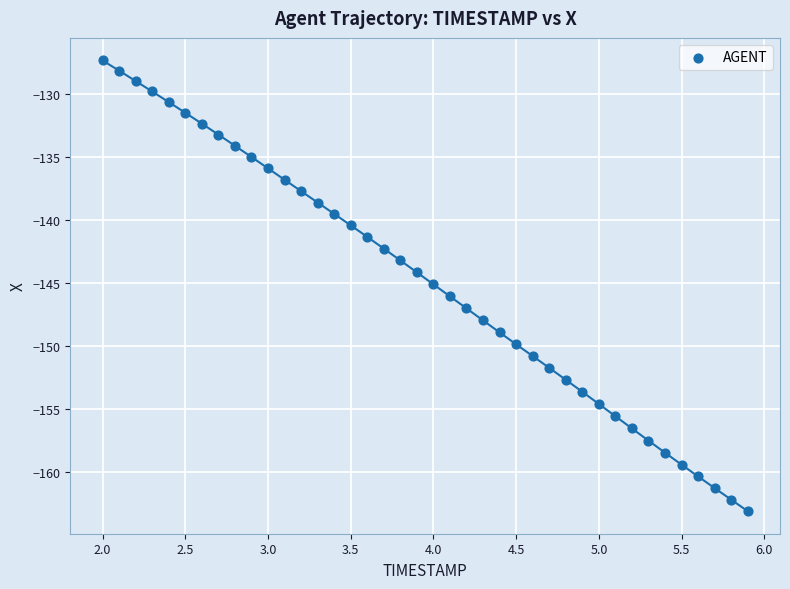

What is the range of Y values (max minus min)?

35.8